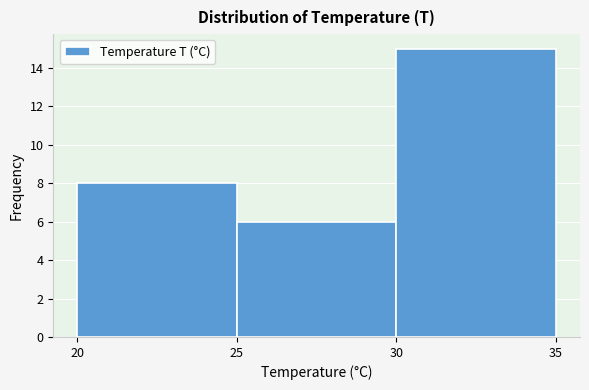

Reading left to right, transcribe this chart: for each bar, give the range it covers on the x-axis and its height. The values are not printed on the chart, so give them approximately, as read against the axis.

20 to 25: 8
25 to 30: 6
30 to 35: 15